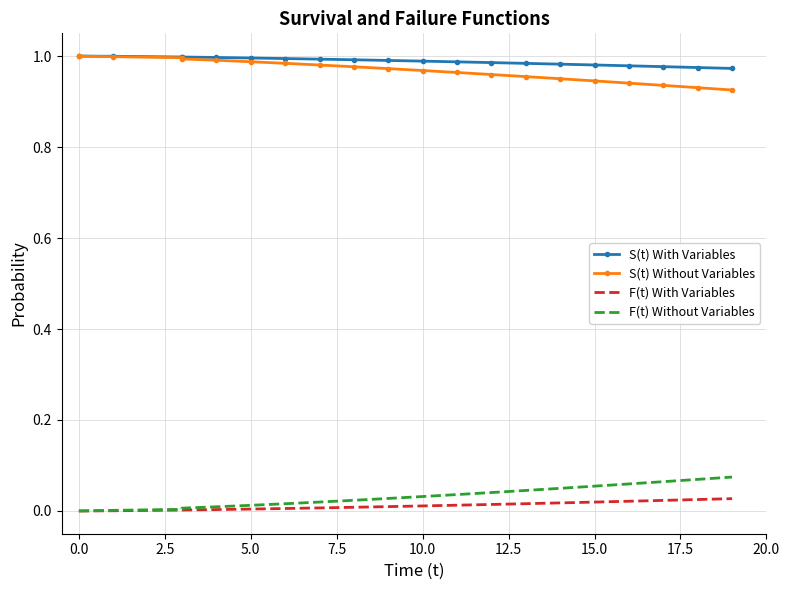

At how many categories does at least one series exceed 0?

20